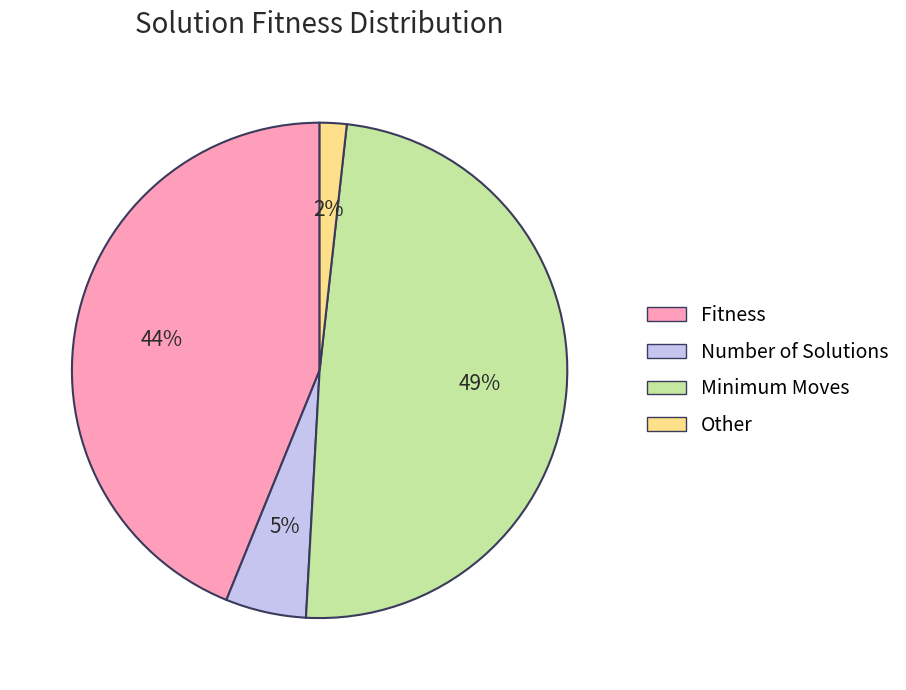

To the nearest percent, what is the average slice percentage?

25%